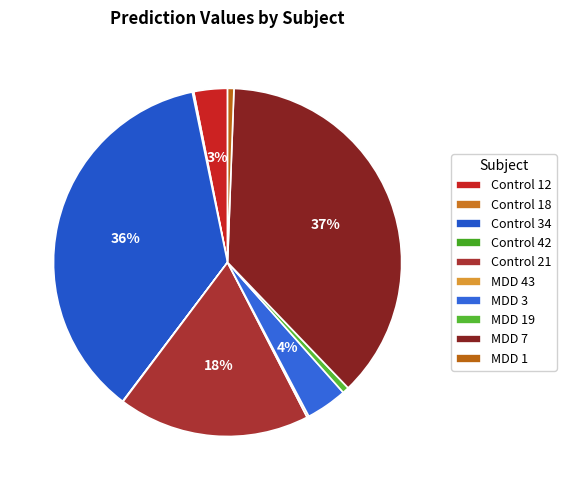

How much of the chart is everything except MDD 43?

99.8%